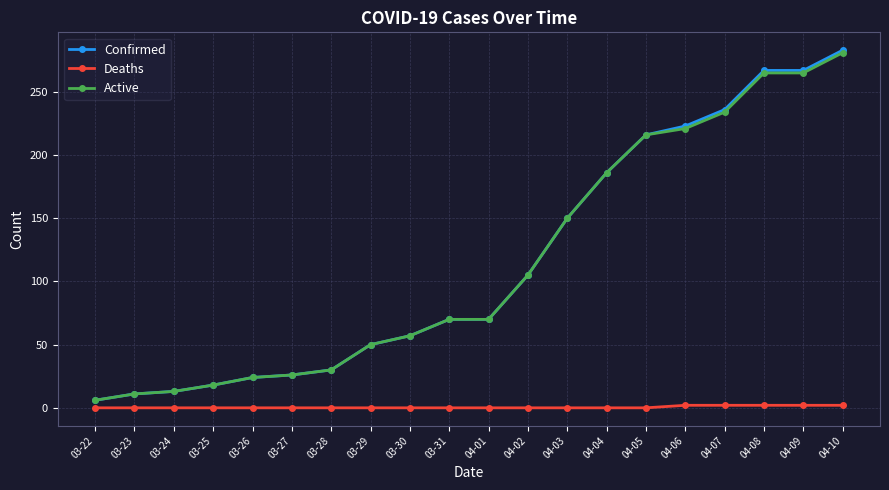

How many categories are shown in the chart?

20